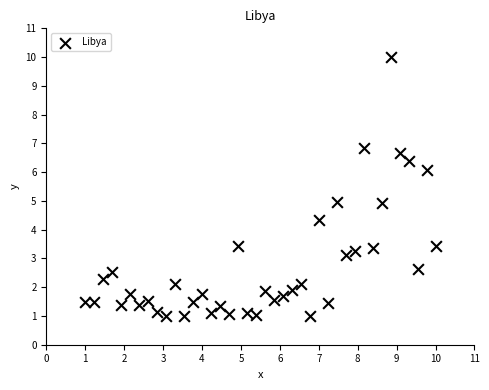

What is the range of X values (max minus min)?

9.0